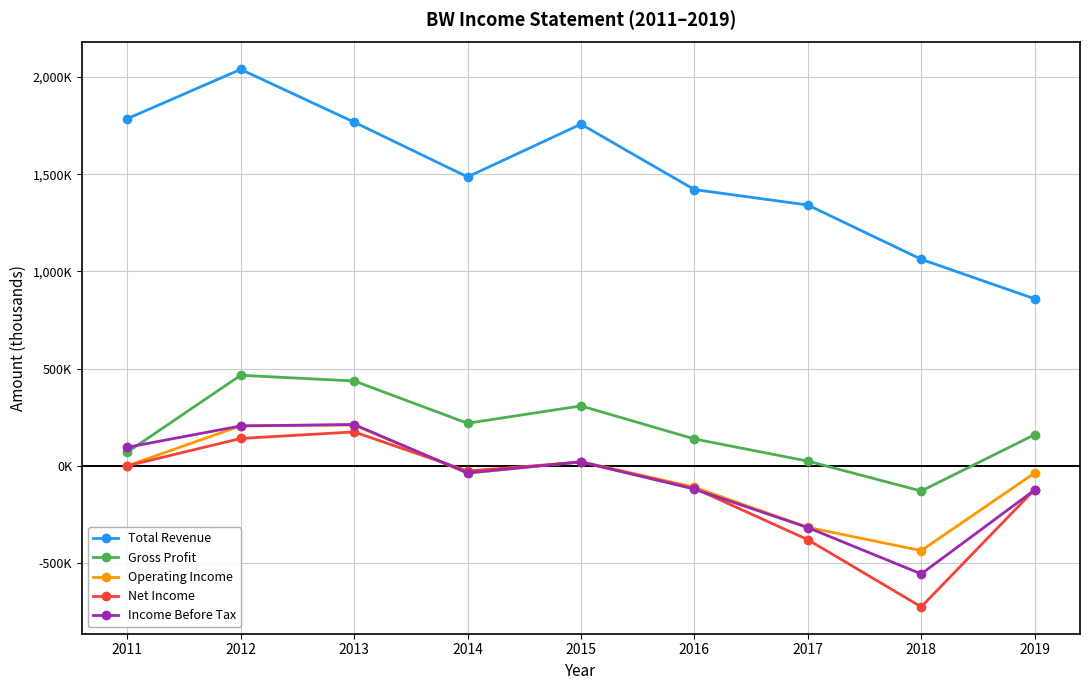

What is the difference between the Operating Income values at 2016 and 2012?

315900